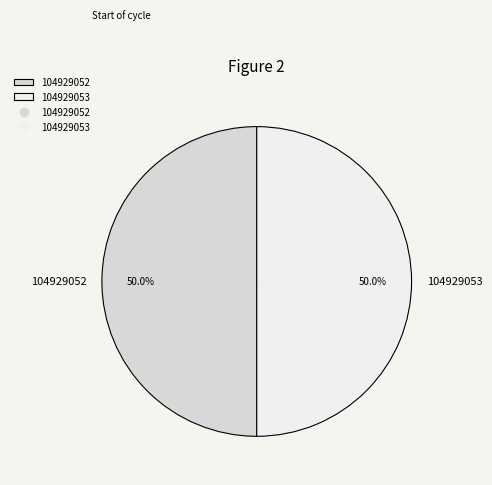

True or false: 104929053 accounts for 50% of the total.

True